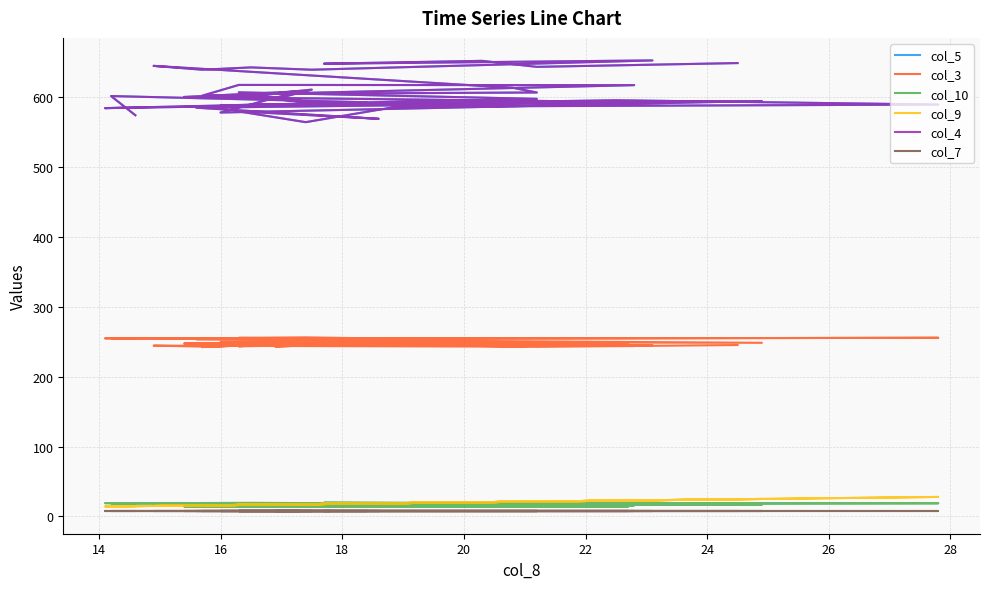

True or false: col_7 has more than 0 interior local peaks.

False